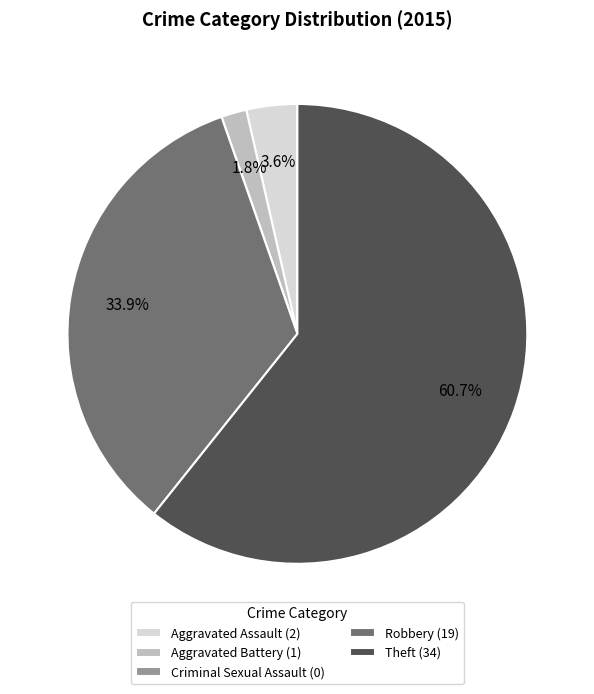

To the nearest percent, what is the combined percentage of Aggravated Assault and Theft?

64%